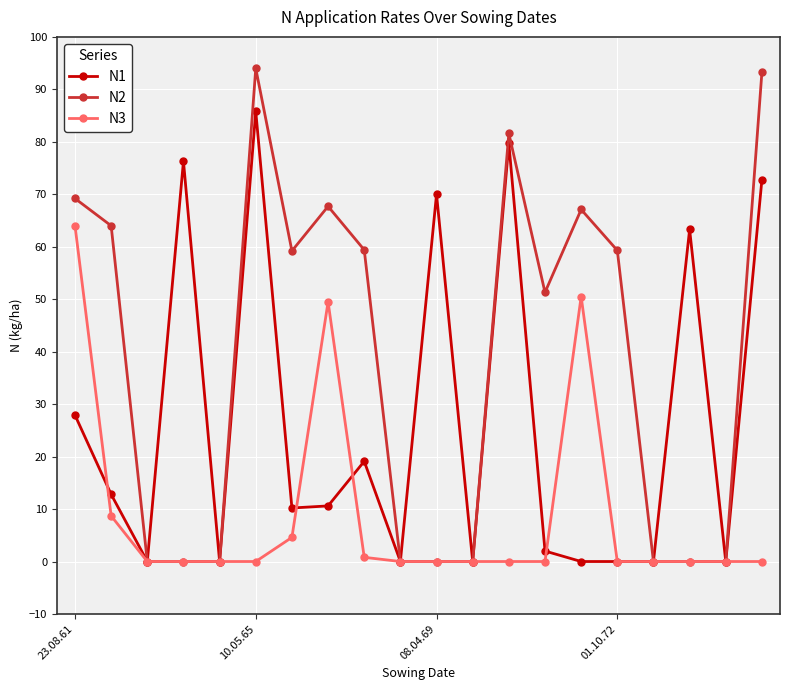

What is the maximum value shown in the chart?

94.0